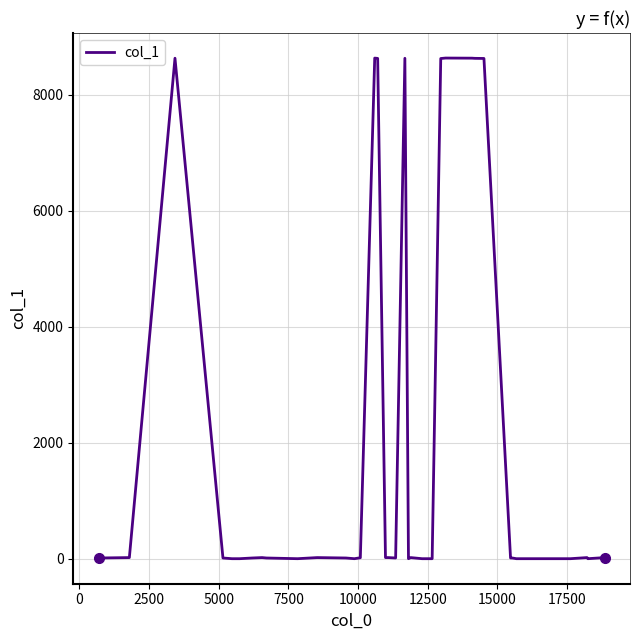

What is the maximum value shown in the chart?

8629